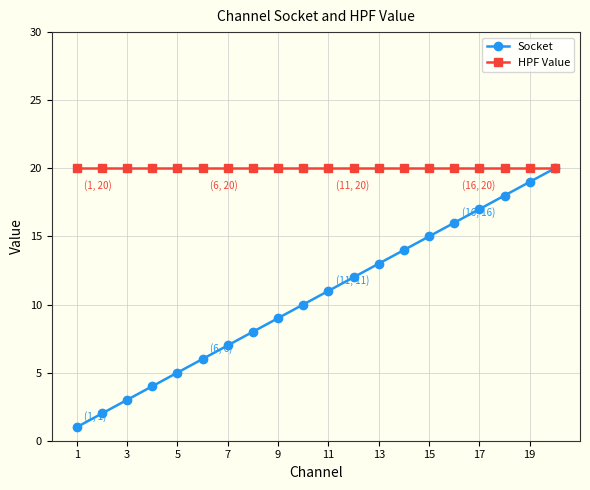

Which series has the largest total across all categories?

HPF Value